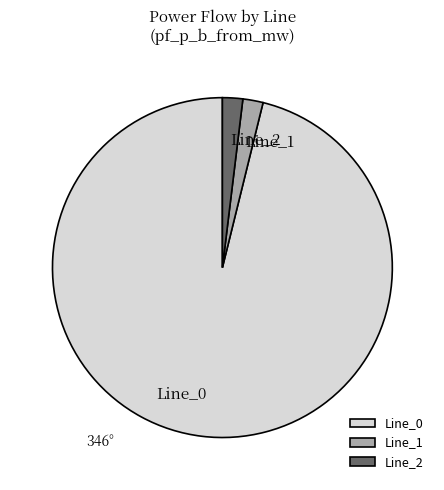

How many slices are in this pie chart?

3